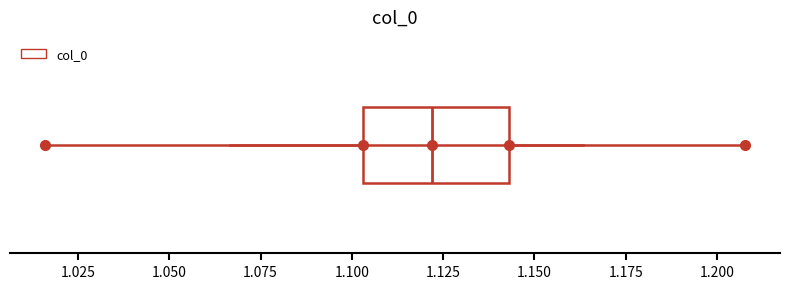

Where is the right edge of the box on the x-axis? The values are not printed on the chart, so give them approximately, as read against the axis.

1.145